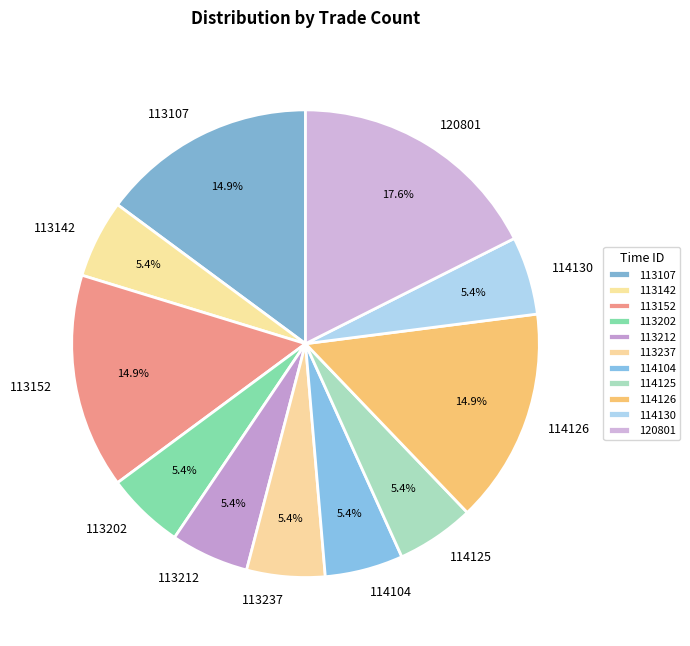

Is the sum of 114126 and 114104 greater than half?

No